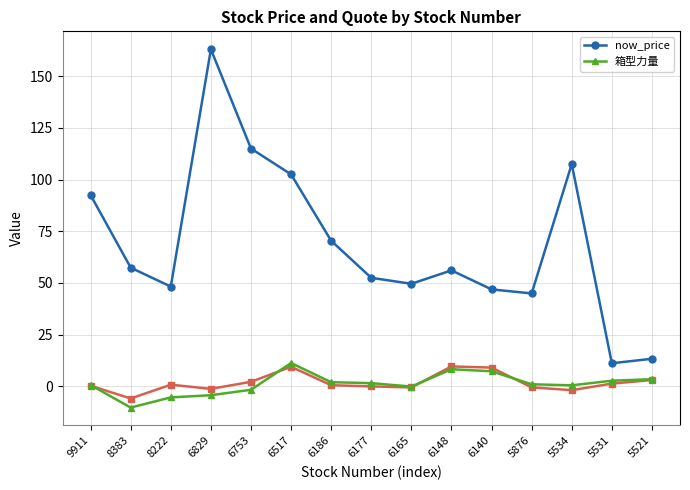

What is the maximum value for 箱型力量?

11.3